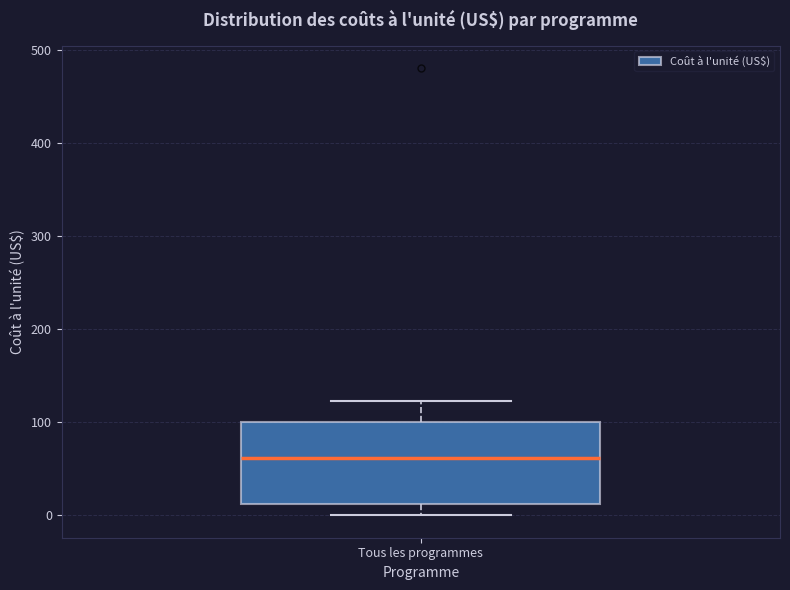

Where is the lower edge of the box for Tous les programmes on the y-axis? The values are not printed on the chart, so give them approximately, as read against the axis.

10